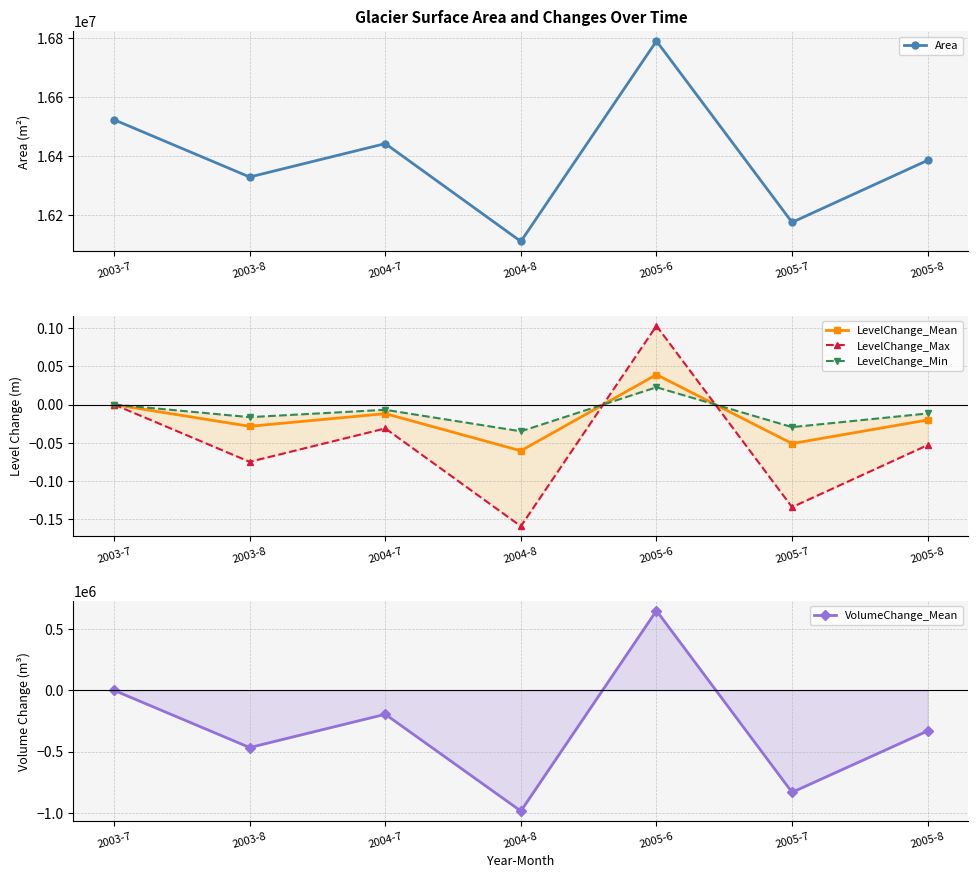

What is the greatest value displayed?

16791300.0